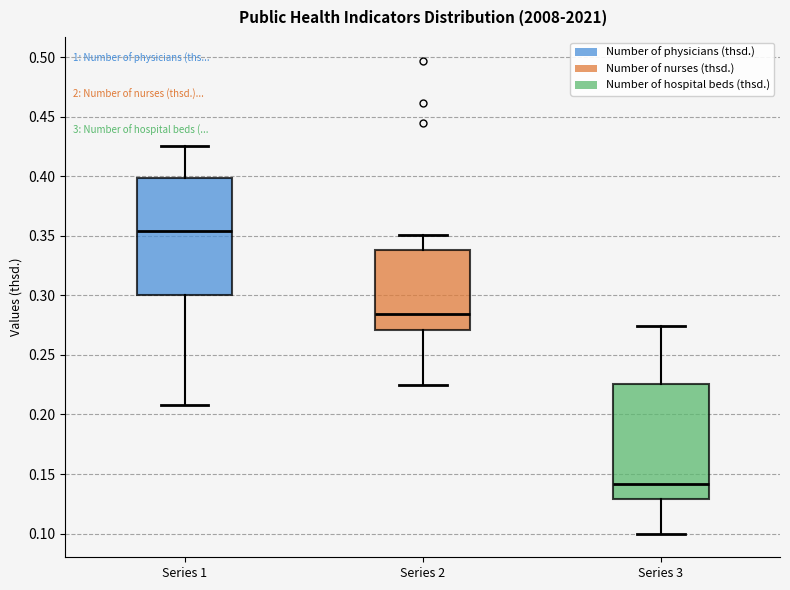

Reading left to right, read every box against the y-axis: the position of its median line, the range the box covers, and the ends of its whiskers. The values are not printed on the chart, so give them approximately, as read against the axis.

Series 1: median 0.355, box 0.300 to 0.400, whiskers 0.210 to 0.425
Series 2: median 0.285, box 0.270 to 0.340, whiskers 0.225 to 0.350
Series 3: median 0.140, box 0.130 to 0.225, whiskers 0.100 to 0.275